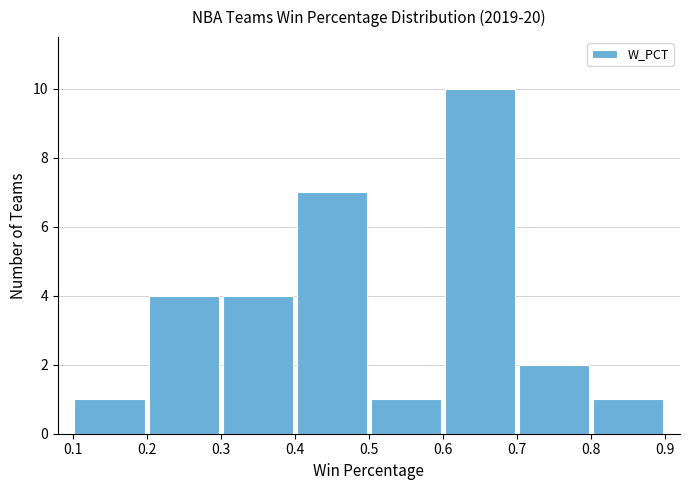

How tall is the bar that spans 0.6 to 0.7 on the x-axis? The values are not printed on the chart, so give them approximately, as read against the axis.

10